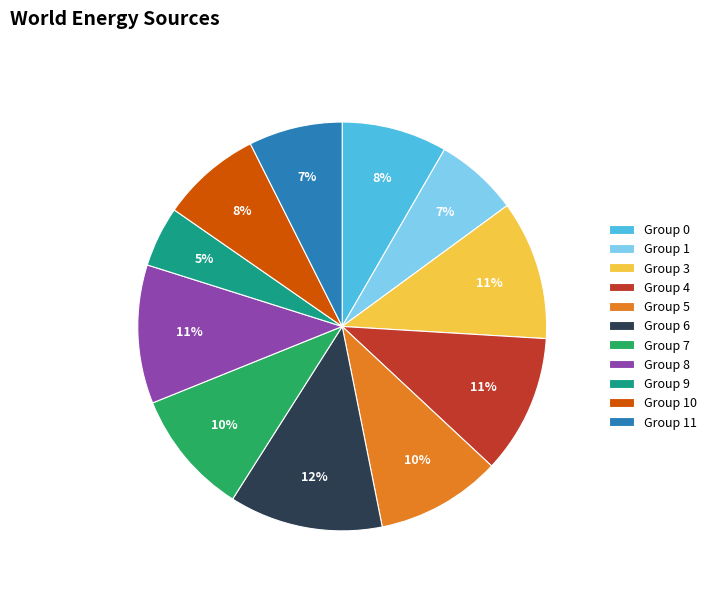

Which slice is the largest?

Group 6